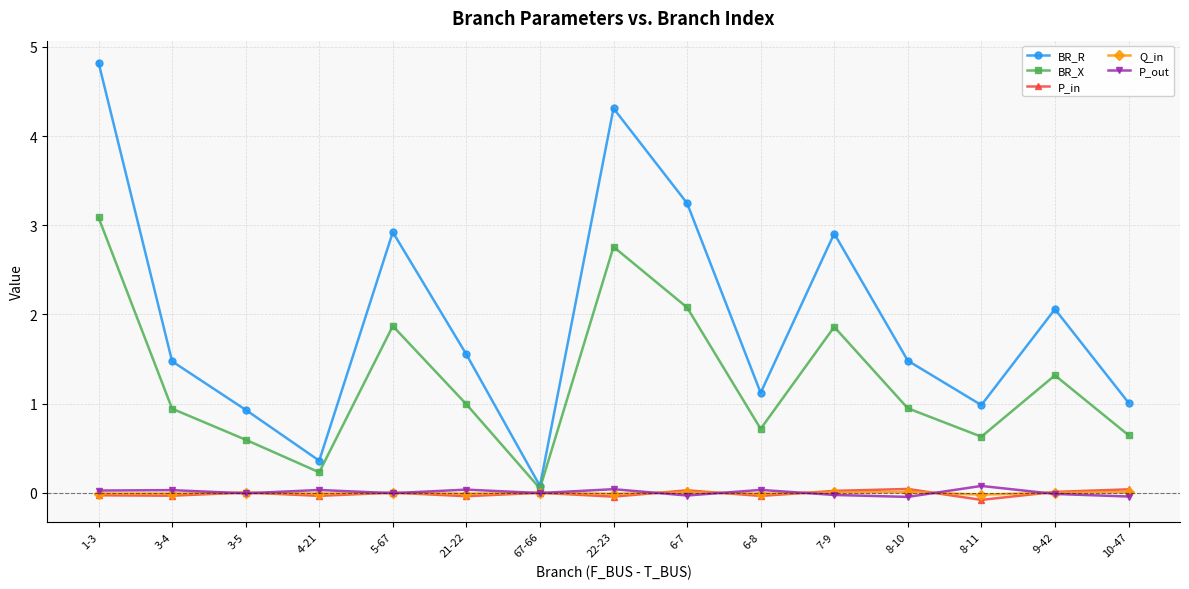

At which label does P_out first exceed 0?

1-3